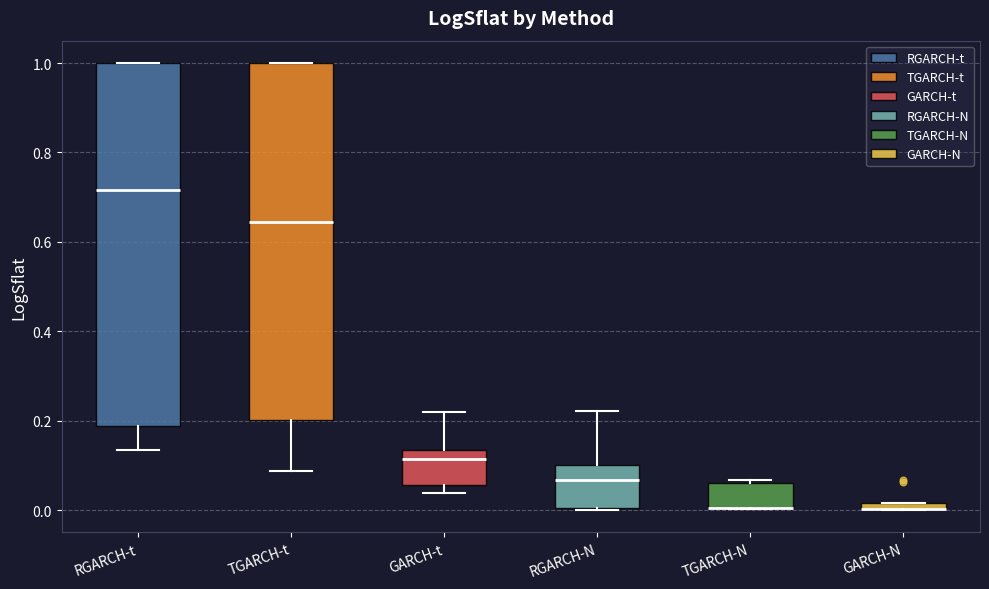

Where does the upper whisker of the box for GARCH-t end on the y-axis? The values are not printed on the chart, so give them approximately, as read against the axis.

0.22